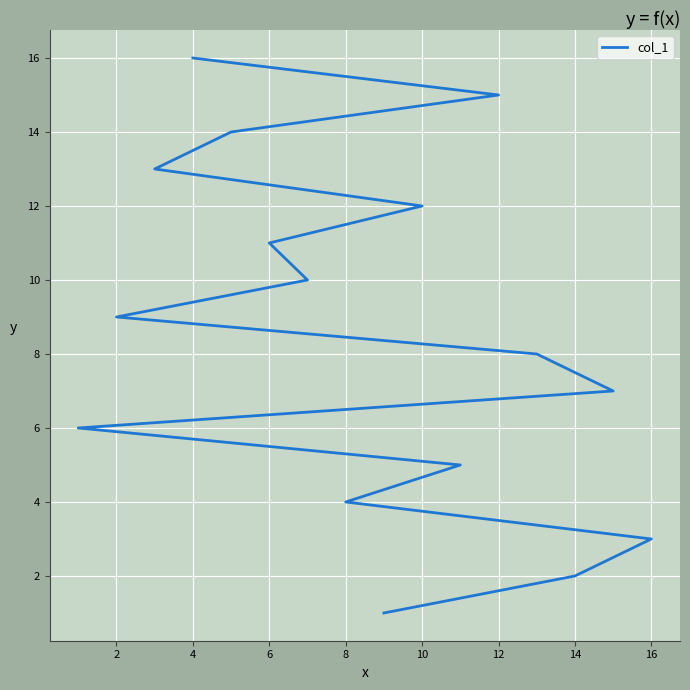

Reading right to left, transcribe all the data shown in this chart.

16	15	14	13	12	11	10	9	8	7	6	5	4	3	2	1